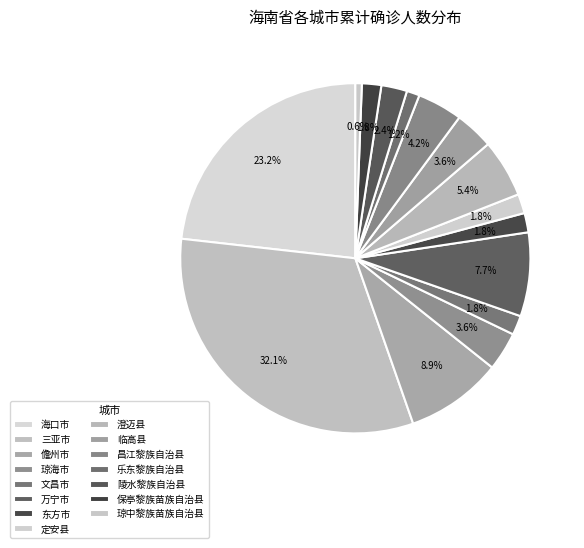

What is the ratio of the value at 海口市 to the value at 乐东黎族自治县?

19.5